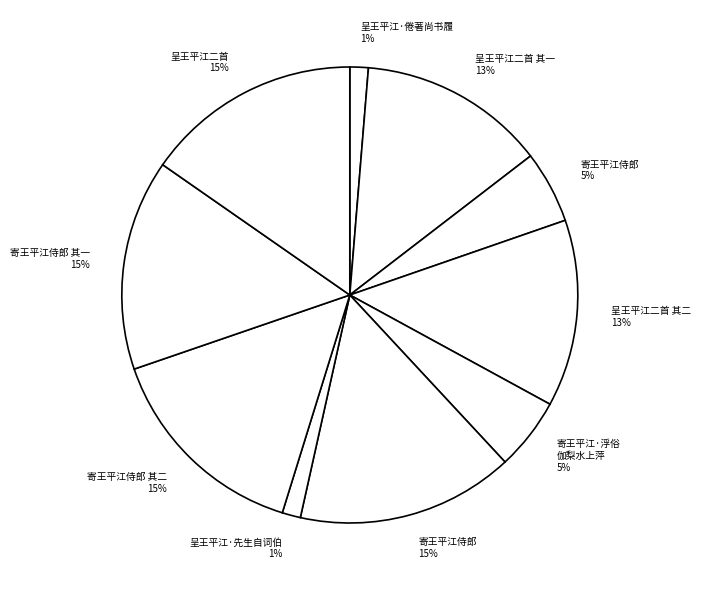

To the nearest percent, what percentage of the pie is 呈王平江二首 其二 13%?

13%